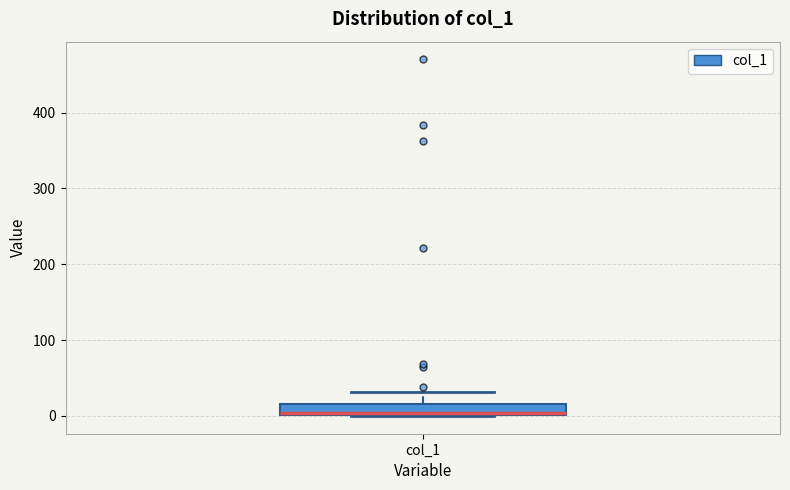

Where is the lower edge of the box for col_1 on the y-axis? The values are not printed on the chart, so give them approximately, as read against the axis.

0